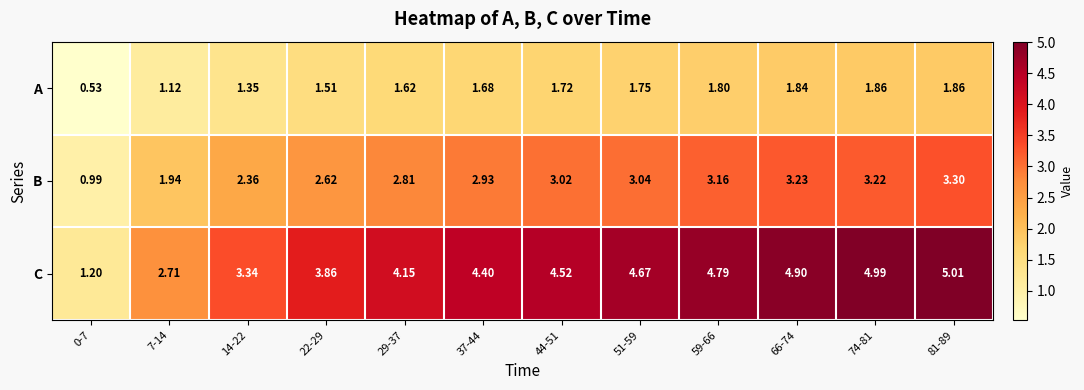

Which series has the largest range (max minus min)?

C